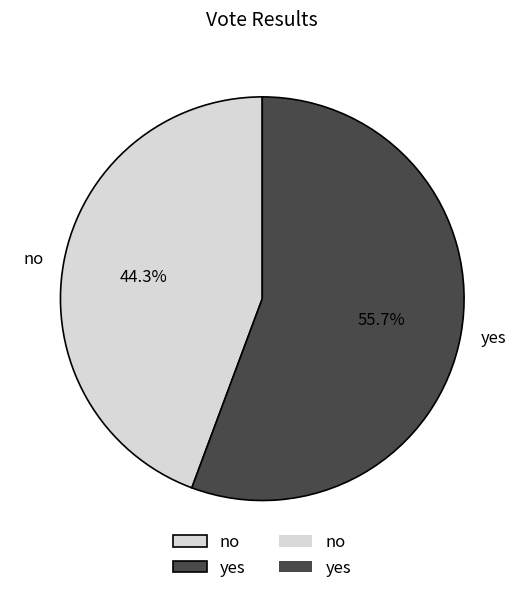

What is the ratio of the value at yes to the value at no?

1.3